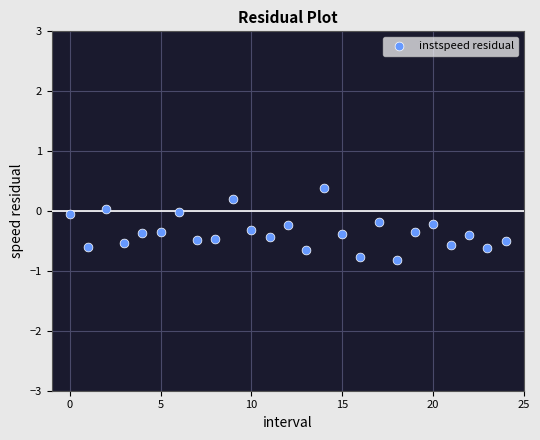

What is the range of Y values (max minus min)?

1.2